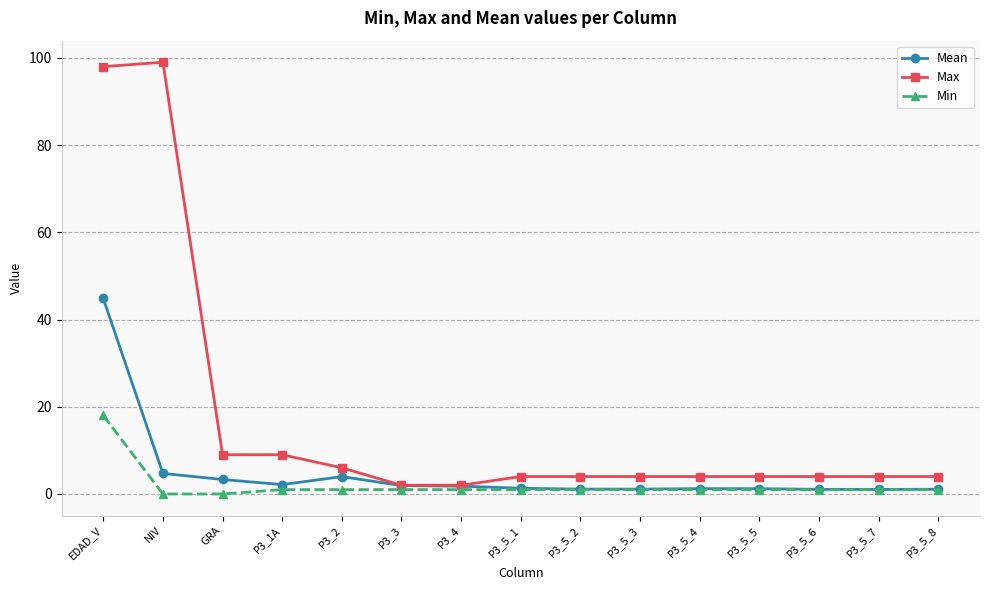

What is the greatest value displayed?

99.0